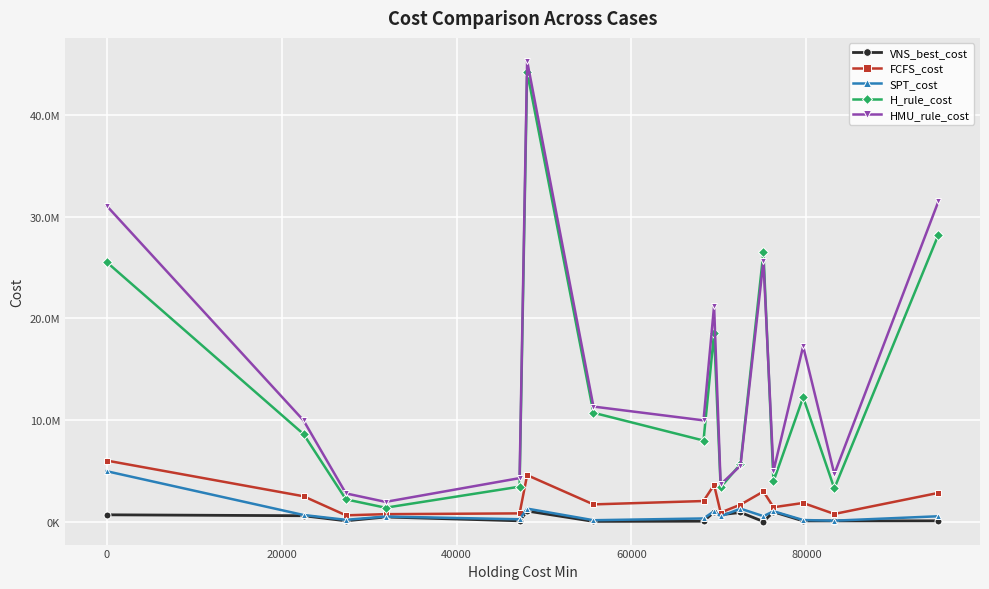

Which series has the widest spread of values?

HMU_rule_cost